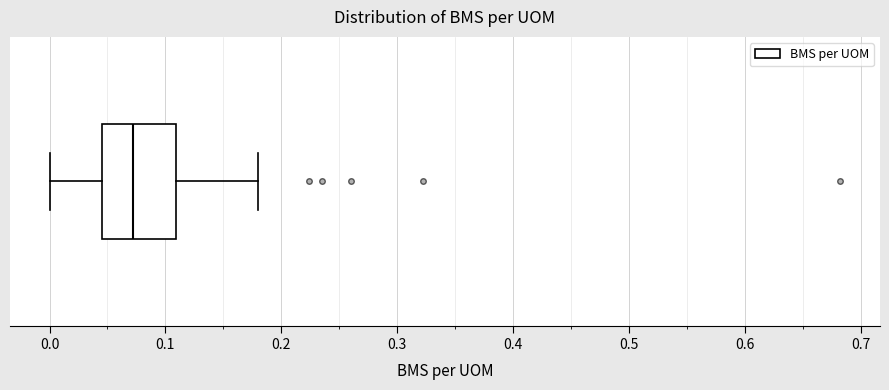

Read this box plot against the x-axis: the position of the median line, the range covered by the box, and the ends of both whiskers. The values are not printed on the chart, so give them approximately, as read against the axis.

median 0.07, box 0.05 to 0.11, whiskers 0.00 to 0.18